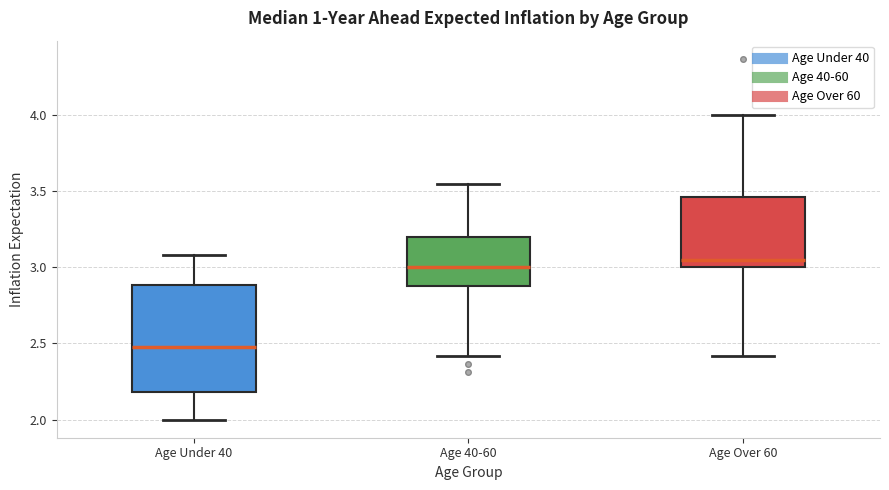

Which box is the tallest, from its lower edge to its upper edge?

Age Under 40